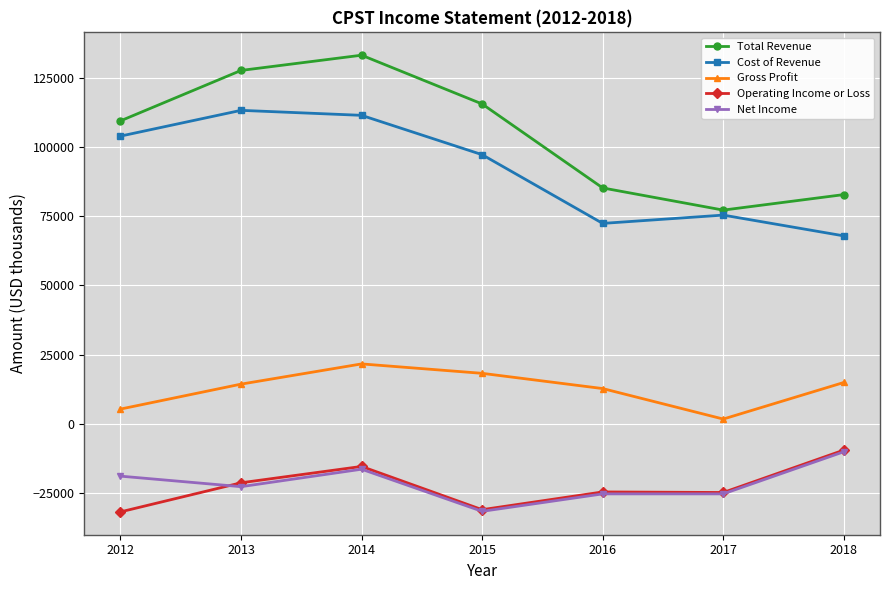

True or false: Gross Profit and Total Revenue cross at least once.

False